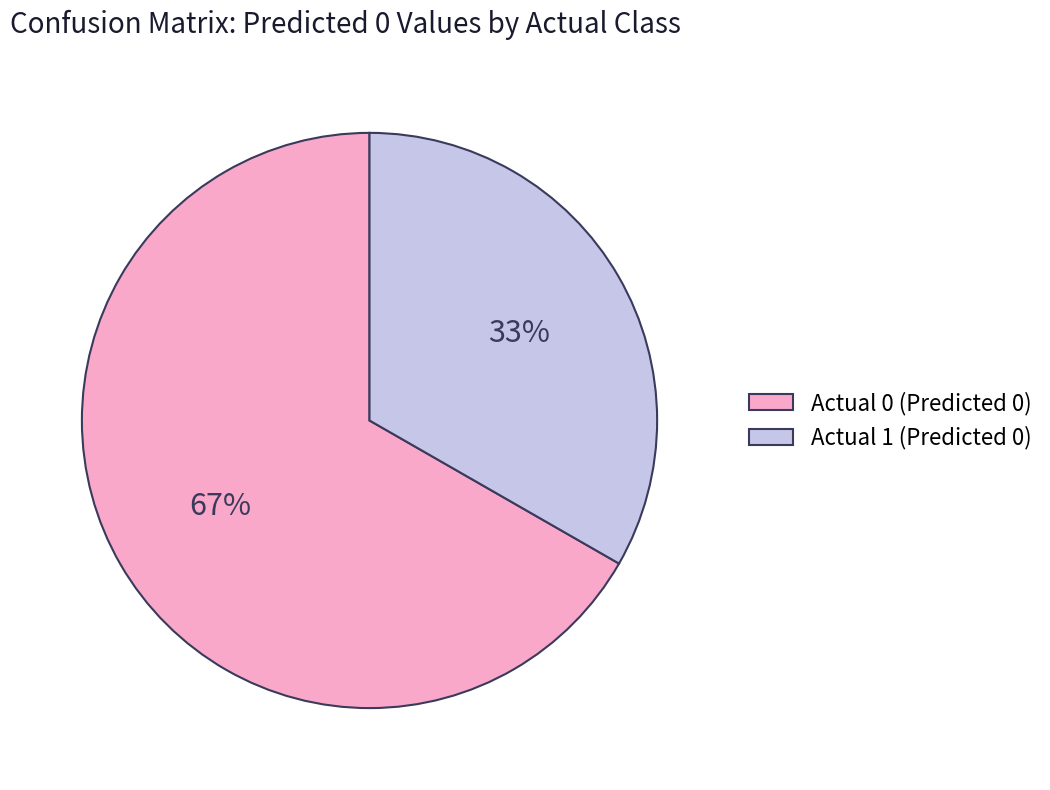

Do Actual 0 (Predicted 0) and Actual 1 (Predicted 0) together represent more than half of the pie?

Yes